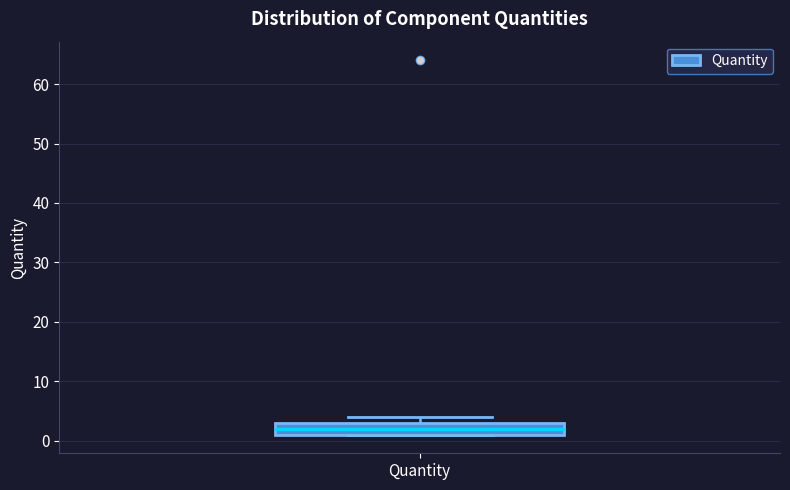

Read this box plot against the y-axis: the position of the median line, the range covered by the box, and the ends of both whiskers. The values are not printed on the chart, so give them approximately, as read against the axis.

median 2, box 1 to 3, whiskers 1 to 4